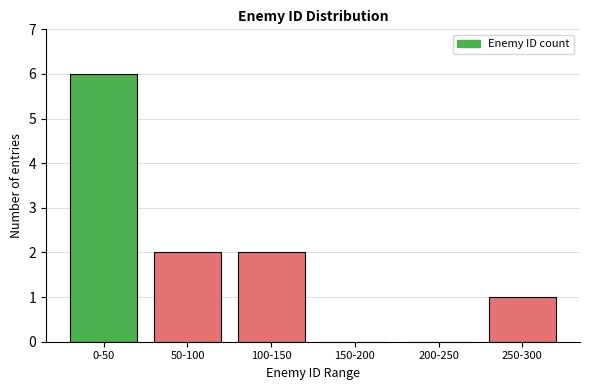

Reading right to left, extract all data points from this chart.

250-300=1	200-250=0	150-200=0	100-150=2	50-100=2	0-50=6